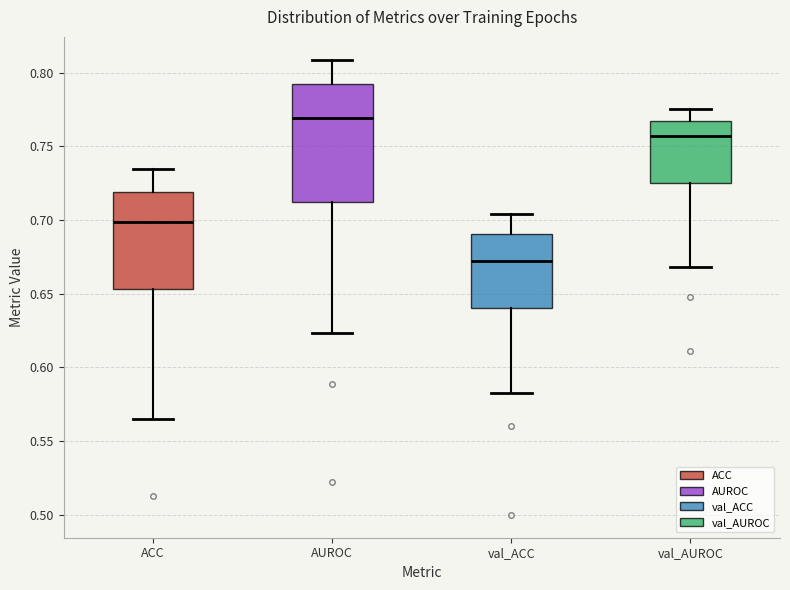

Which box has the highest median line?

AUROC